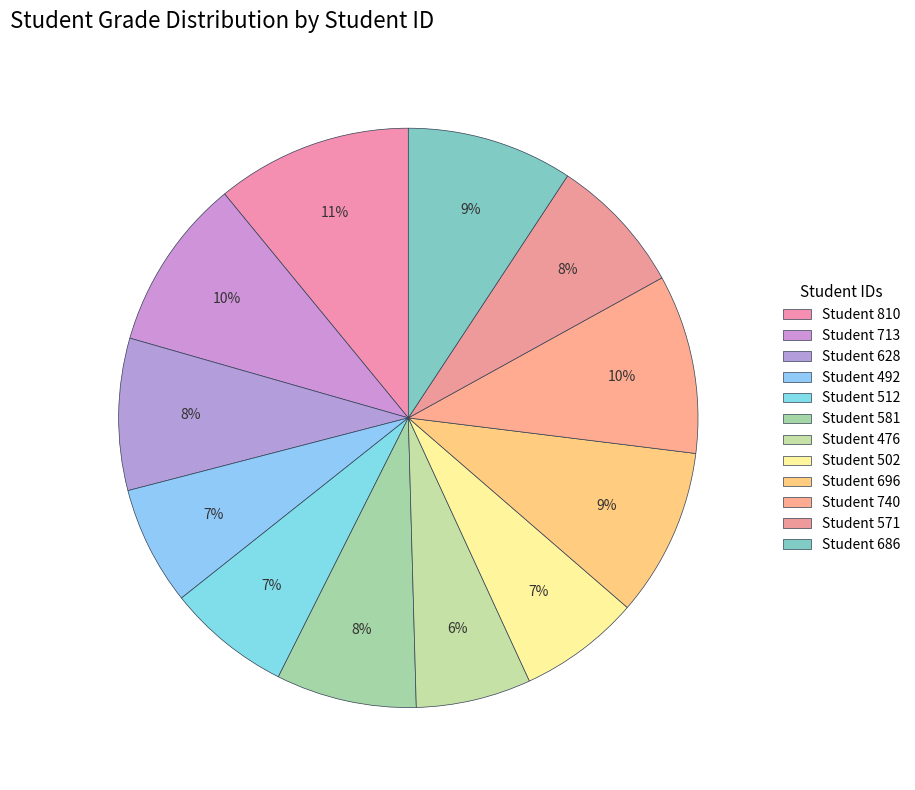

Is there a majority slice in this chart?

No